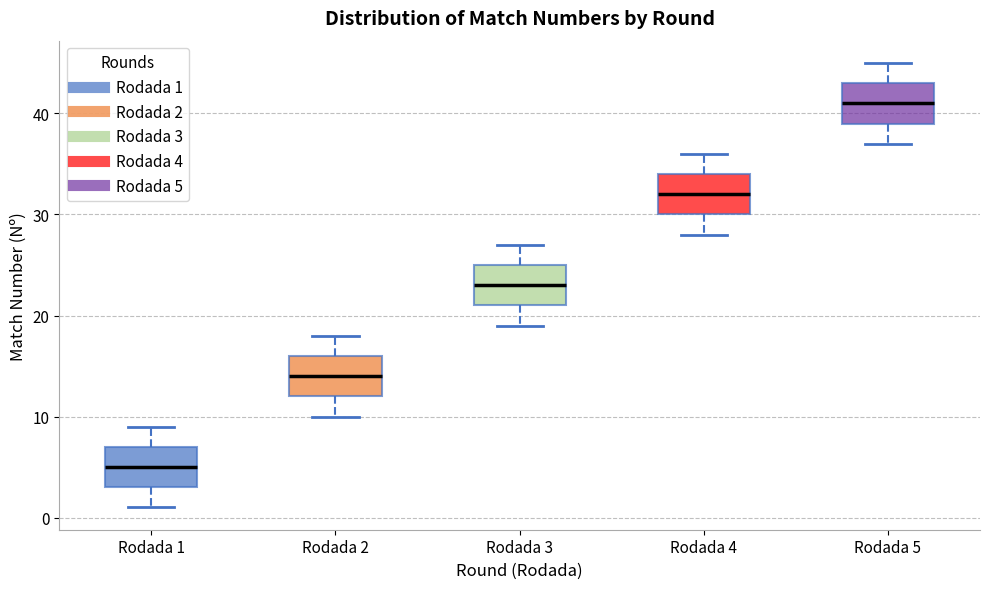

Reading left to right, transcribe this box plot: for each box, give where its median line is, the range the box spans, and where its two whiskers end, as read against the y-axis. The values are not printed on the chart, so give them approximately, as read against the axis.

Rodada 1: median 5, box 3 to 7, whiskers 1 to 9
Rodada 2: median 14, box 12 to 16, whiskers 10 to 18
Rodada 3: median 23, box 21 to 25, whiskers 19 to 27
Rodada 4: median 32, box 30 to 34, whiskers 28 to 36
Rodada 5: median 41, box 39 to 43, whiskers 37 to 45